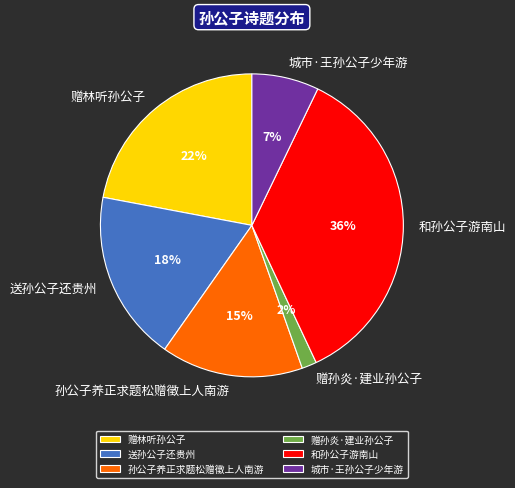

Which has a higher value, 城市·王孙公子少年游 or 赠林听孙公子?

赠林听孙公子